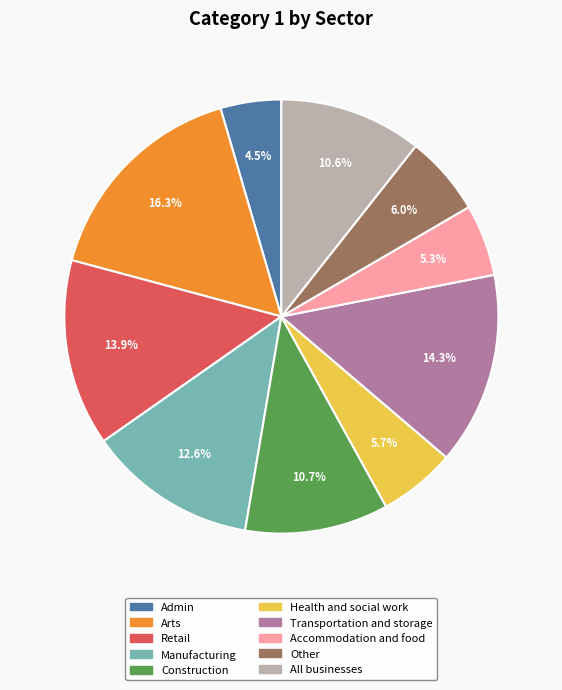

Does Health and social work represent more than half of the total?

No